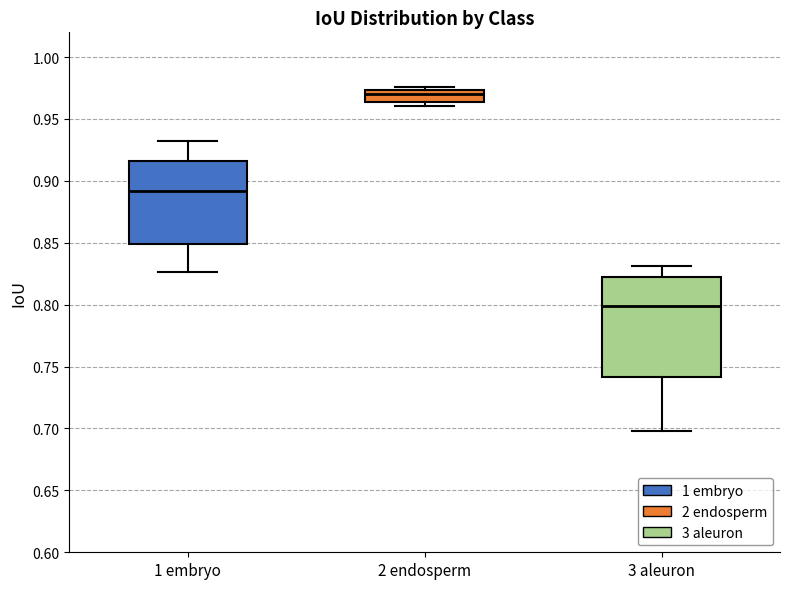

Comparing the boxes themselves (not the whiskers), which one is the tallest?

3 aleuron